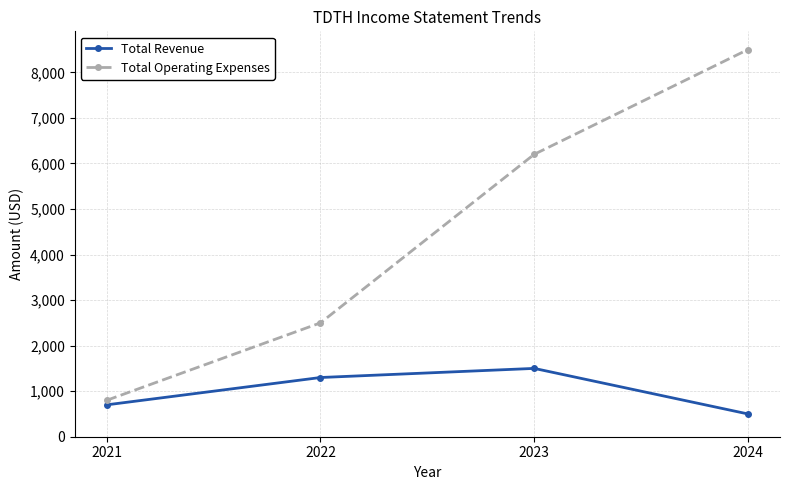

Which series has the largest range (max minus min)?

Total Operating Expenses